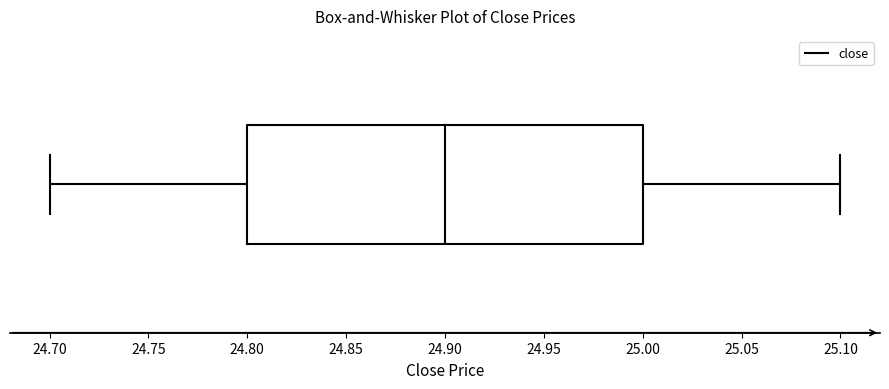

Read this box plot against the x-axis: the position of the median line, the range covered by the box, and the ends of both whiskers. The values are not printed on the chart, so give them approximately, as read against the axis.

median 24.9, box 24.8 to 25.0, whiskers 24.7 to 25.1